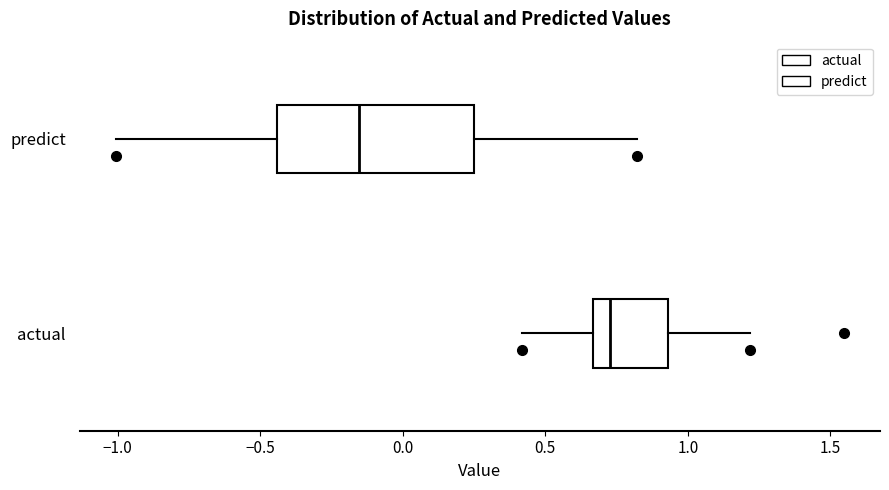

Which box has the furthest to the left median line?

predict